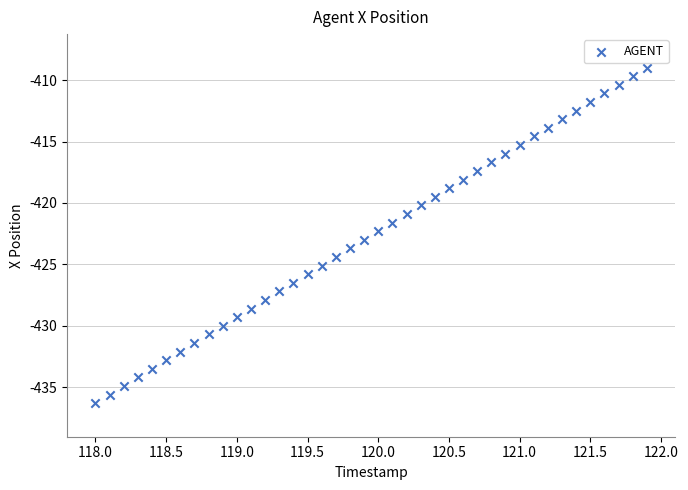

What is the range of X values (max minus min)?

3.9